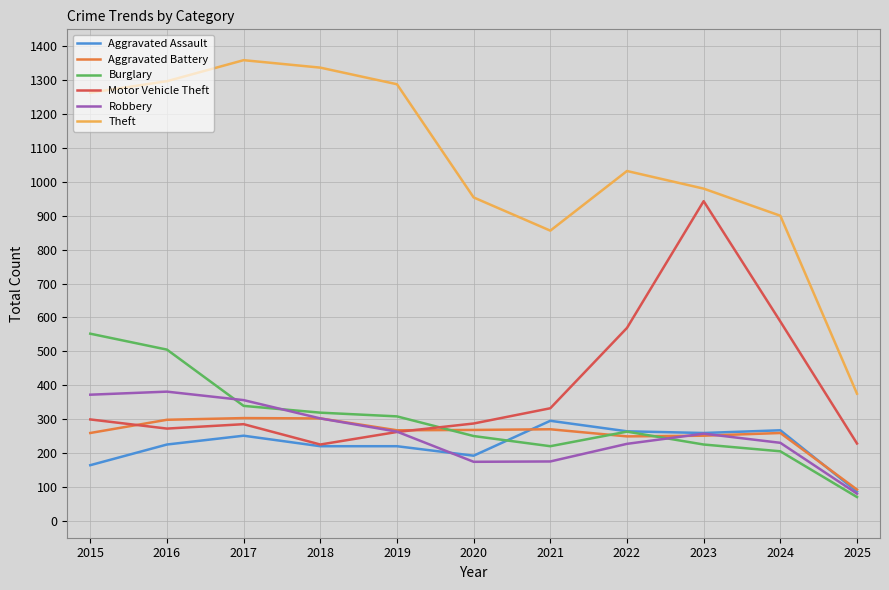

What is the difference between the maximum and minimum values in the Robbery series?

301